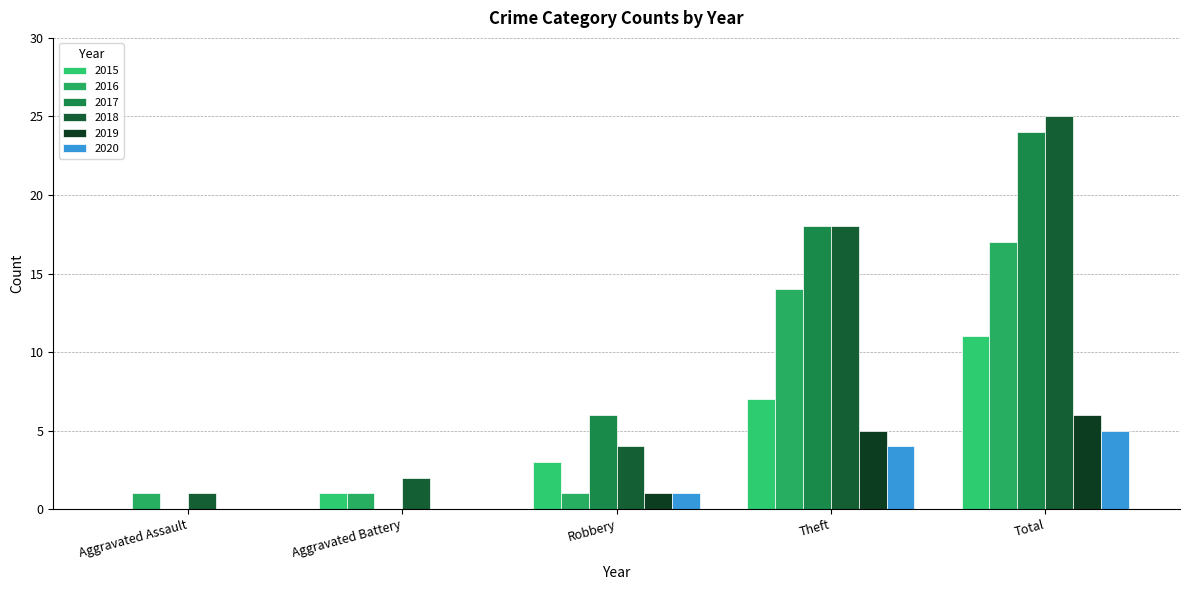

The value of 2015 at Robbery is 3. True or false?

True